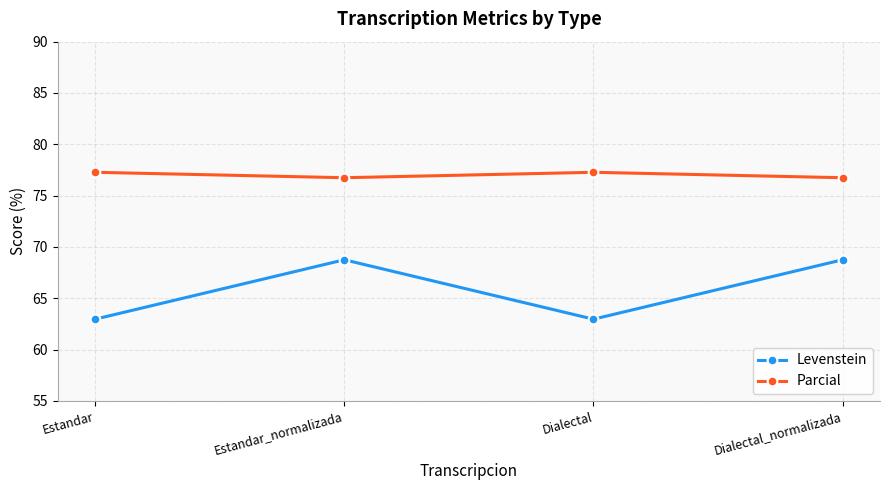

Reading left to right, extract all data points from this chart.

Levenstein: Estandar=63.0	Estandar_normalizada=68.8	Dialectal=63.0	Dialectal_normalizada=68.8
Parcial: Estandar=77.3	Estandar_normalizada=76.7	Dialectal=77.3	Dialectal_normalizada=76.7